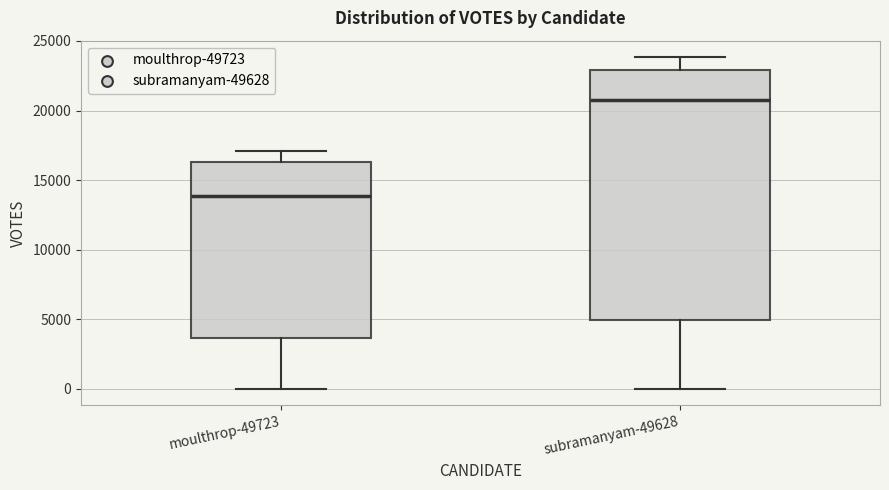

Which box has the highest median line?

subramanyam-49628